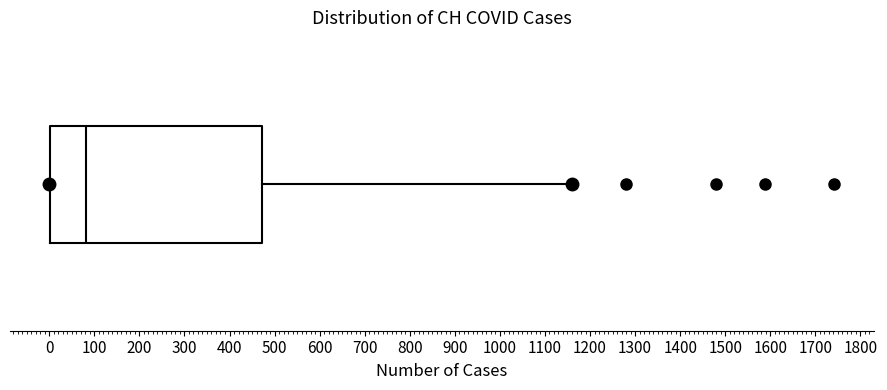

Read this box plot against the x-axis: the position of the median line, the range covered by the box, and the ends of both whiskers. The values are not printed on the chart, so give them approximately, as read against the axis.

median 80, box 0 to 470, whiskers 0 to 1160